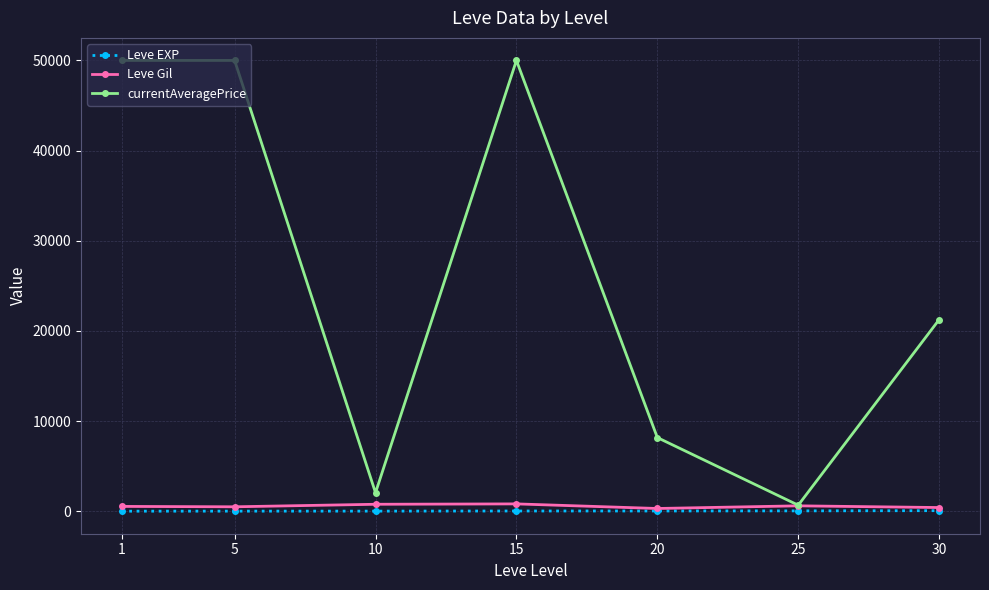

At which label does Leve Gil first exceed 531?

1